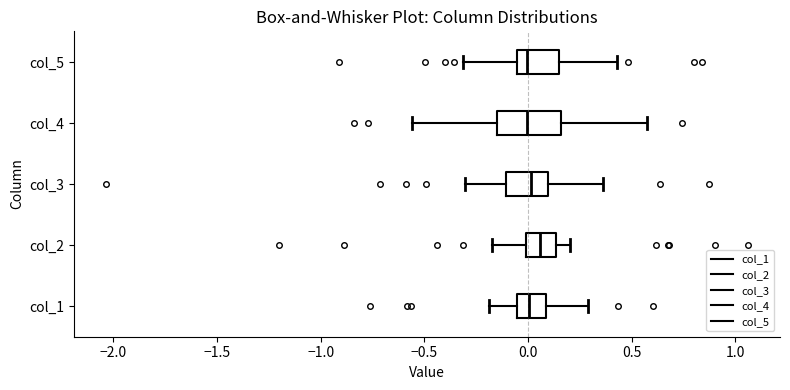

Reading bottom to top, read every box against the x-axis: the position of its median line, the range the box covers, and the ends of its whiskers. The values are not printed on the chart, so give them approximately, as read against the axis.

col_1: median 0.00, box -0.05 to 0.10, whiskers -0.20 to 0.30
col_2: median 0.05, box 0.00 to 0.15, whiskers -0.15 to 0.20
col_3: median 0.00, box -0.10 to 0.10, whiskers -0.30 to 0.35
col_4: median 0.00, box -0.15 to 0.15, whiskers -0.55 to 0.55
col_5: median 0.00, box -0.05 to 0.15, whiskers -0.30 to 0.45